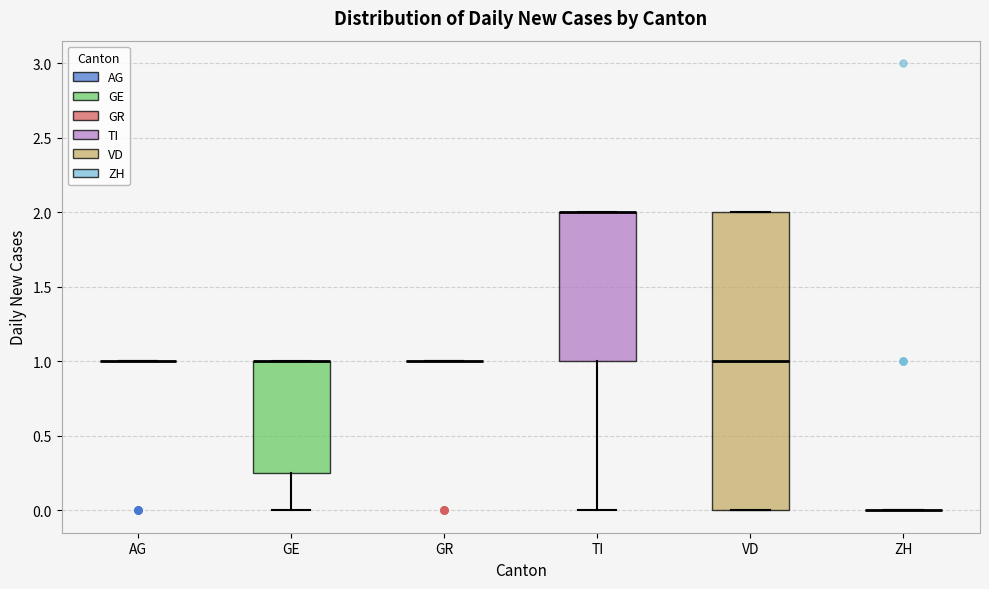

Where does the lower whisker of the box for TI end on the y-axis? The values are not printed on the chart, so give them approximately, as read against the axis.

0.00